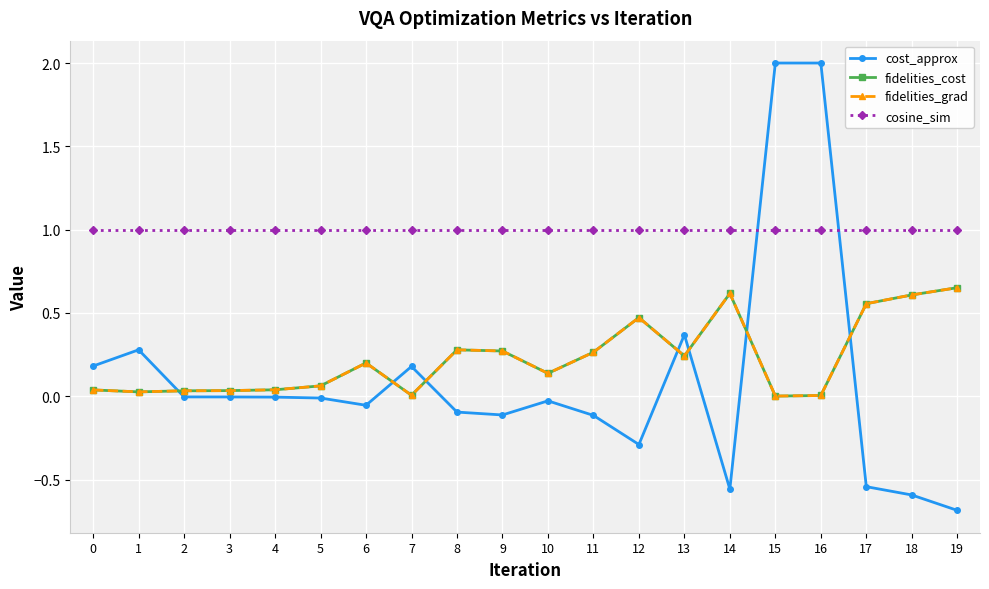

Reading left to right, transcribe all the data shown in this chart.

cost_approx: 0.2	0.3	-0.0	-0.0	-0.0	-0.0	-0.1	0.2	-0.1	-0.1	-0.0	-0.1	-0.3	0.4	-0.6	2.0	2.0	-0.5	-0.6	-0.7
fidelities_cost: 0.0	0.0	0.0	0.0	0.0	0.1	0.2	0.0	0.3	0.3	0.1	0.3	0.5	0.2	0.6	0.0	0.0	0.6	0.6	0.7
fidelities_grad: 0.0	0.0	0.0	0.0	0.0	0.1	0.2	0.0	0.3	0.3	0.1	0.3	0.5	0.2	0.6	0.0	0.0	0.6	0.6	0.7
cosine_sim: 1.0	1.0	1.0	1.0	1.0	1.0	1.0	1.0	1.0	1.0	1.0	1.0	1.0	1.0	1.0	1.0	1.0	1.0	1.0	1.0